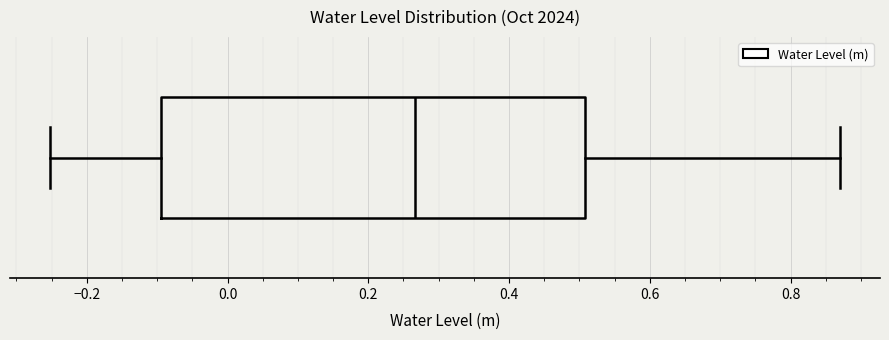

Transcribe this box plot: give where the median line is, the range the box spans, and where the two whiskers end, as read against the x-axis. The values are not printed on the chart, so give them approximately, as read against the axis.

median 0.26, box -0.10 to 0.50, whiskers -0.26 to 0.88